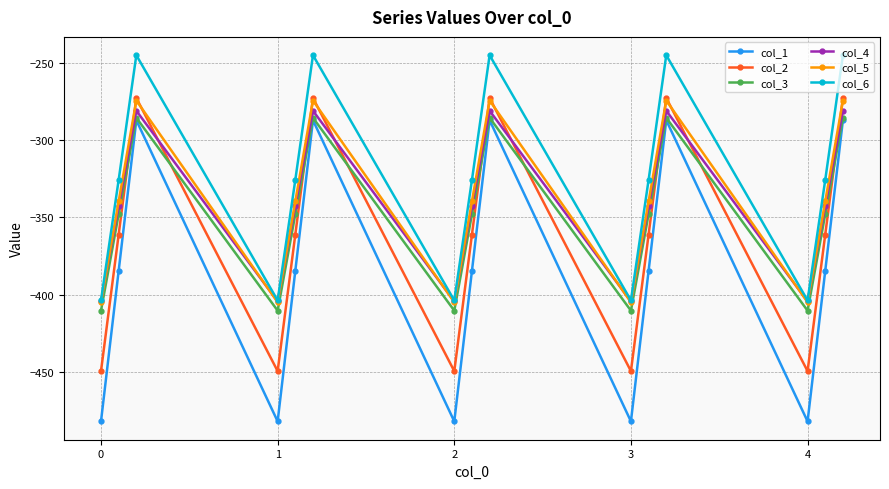

Which series has the largest total across all categories?

col_6